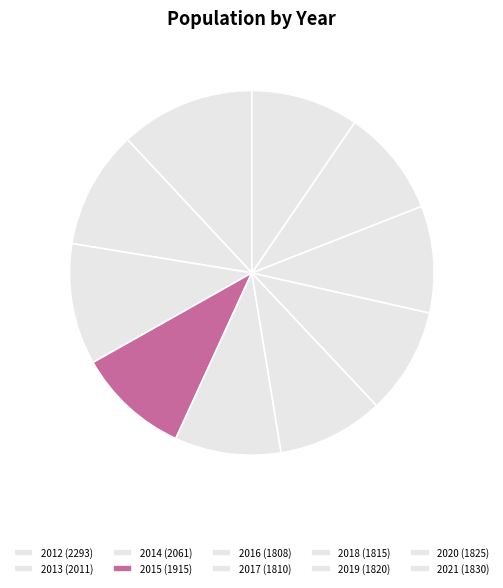

To the nearest percent, what is the difference between the largest and smallest slice percentages?

3%